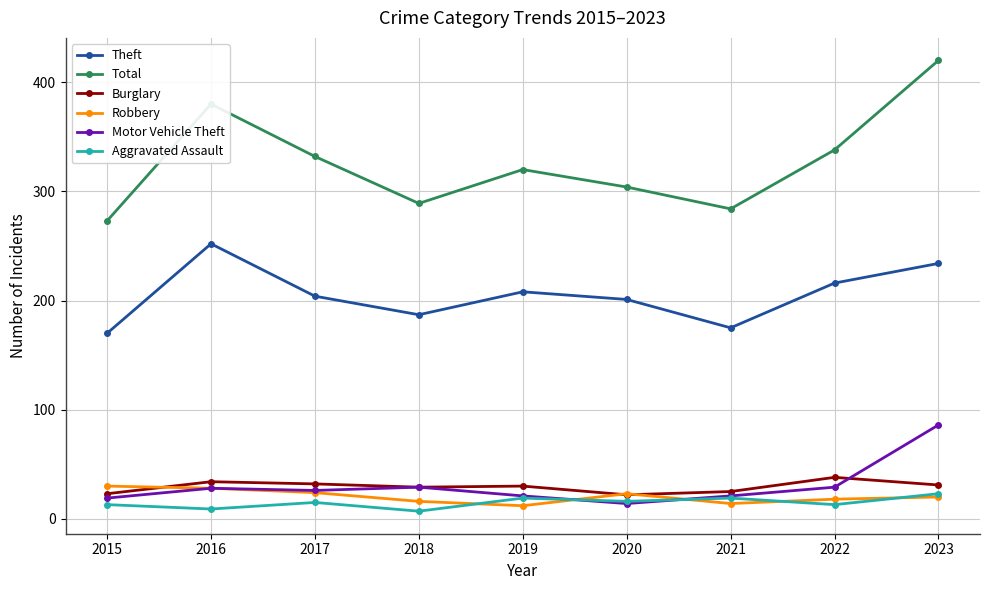

True or false: Aggravated Assault and Total cross at least once.

False